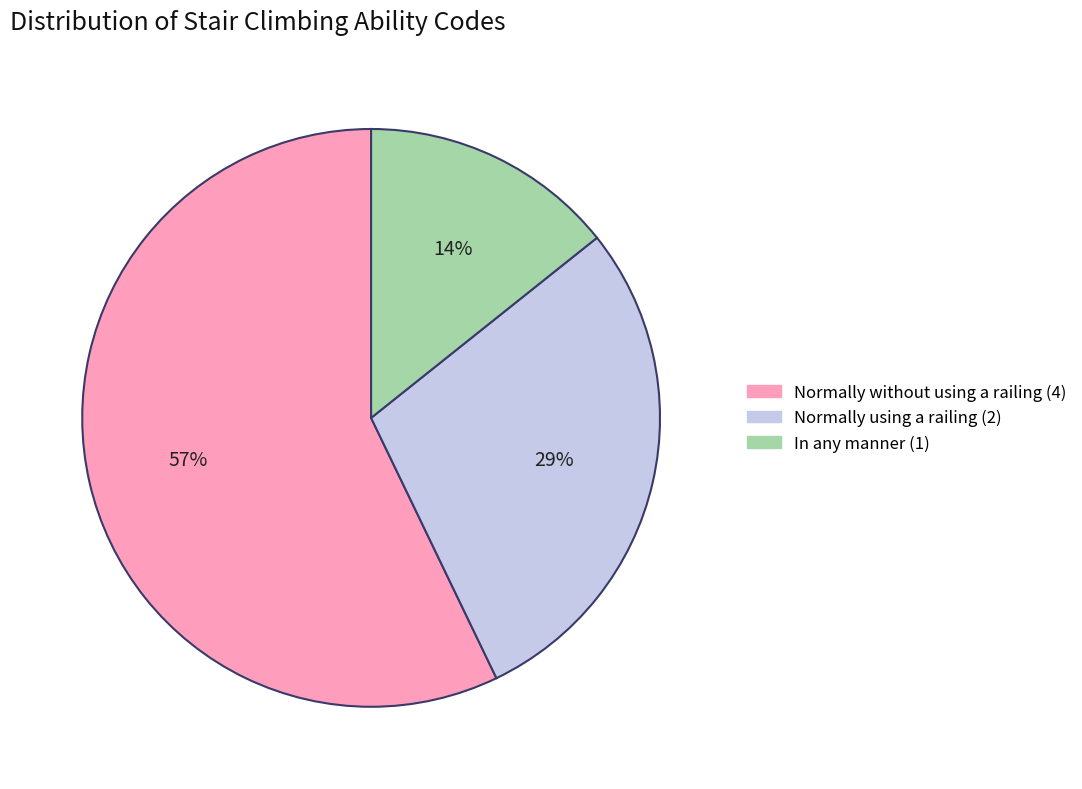

Is there any slice that represents more than half of the pie?

Yes